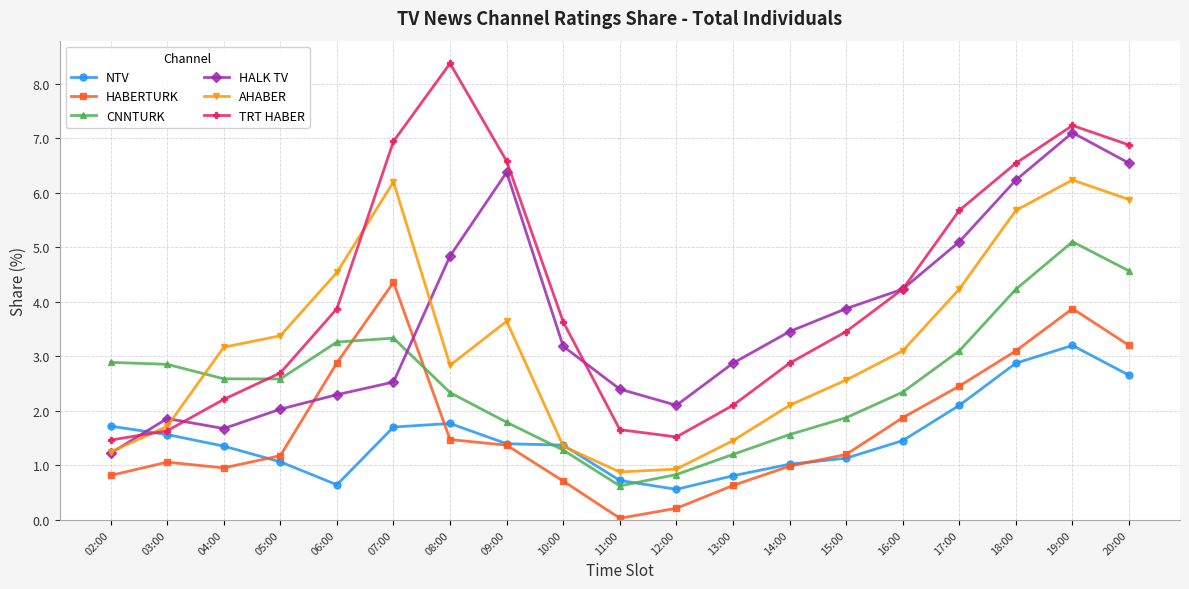

What is the difference between the maximum and second lowest values in the AHABER series?

5.3